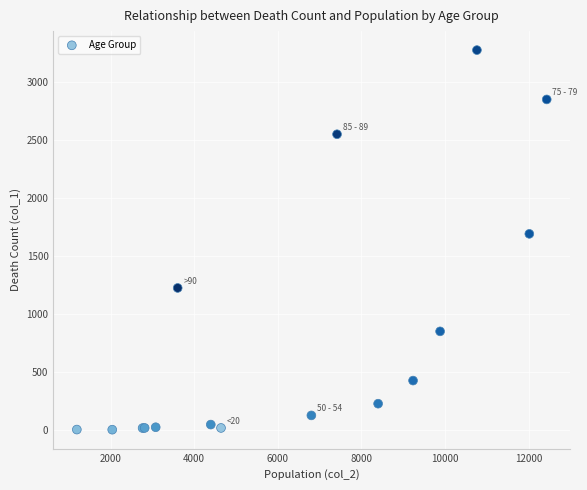

What Y value in the scatter plot is closest to 1638?

1690